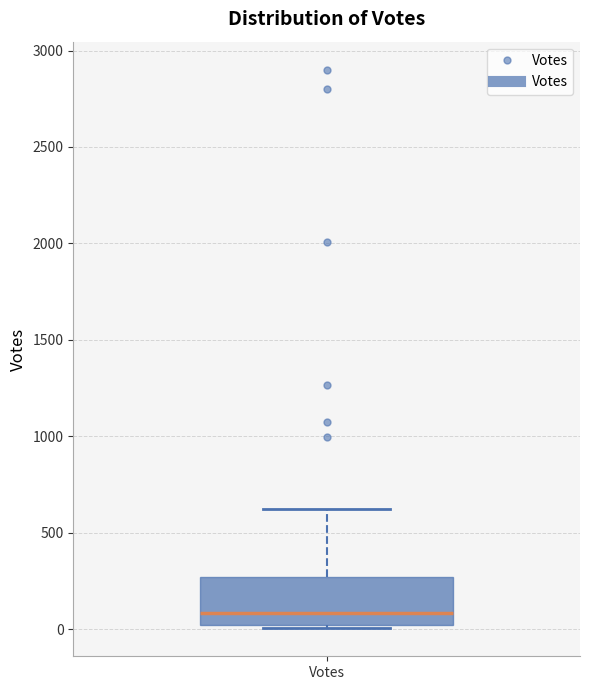

Transcribe this box plot: give where the median line is, the range the box spans, and where the two whiskers end, as read against the y-axis. The values are not printed on the chart, so give them approximately, as read against the axis.

median 100, box 0 to 250, whiskers 0 to 600